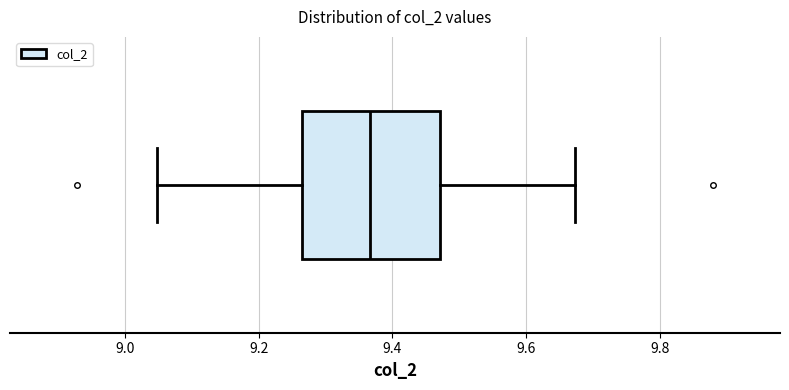

Read this box plot against the x-axis: the position of the median line, the range covered by the box, and the ends of both whiskers. The values are not printed on the chart, so give them approximately, as read against the axis.

median 9.36, box 9.26 to 9.48, whiskers 9.04 to 9.68